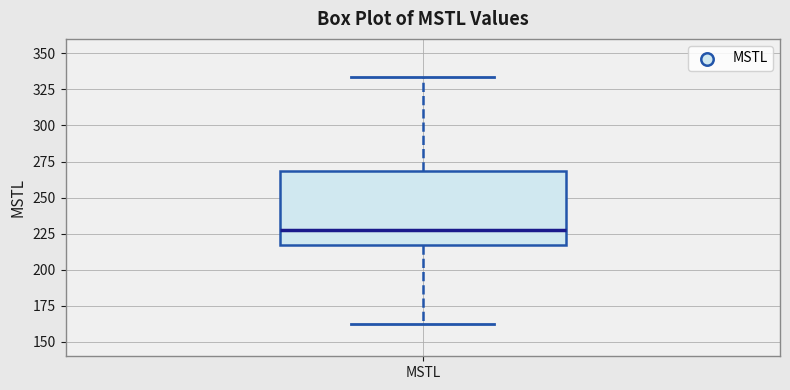

Read this box plot against the y-axis: the position of the median line, the range covered by the box, and the ends of both whiskers. The values are not printed on the chart, so give them approximately, as read against the axis.

median 230, box 215 to 270, whiskers 165 to 335